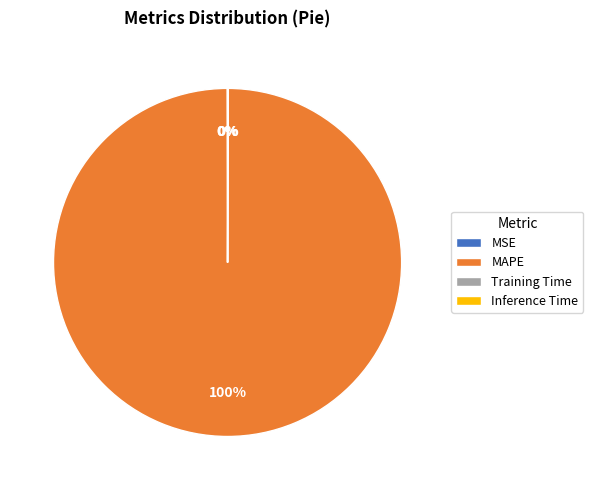

Which category has the biggest portion of the pie?

MAPE